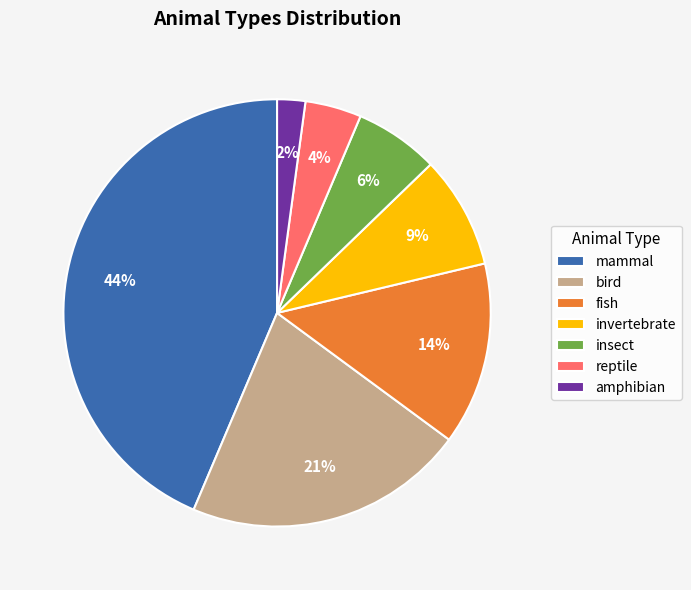

To the nearest percent, what percentage of the pie is invertebrate?

9%